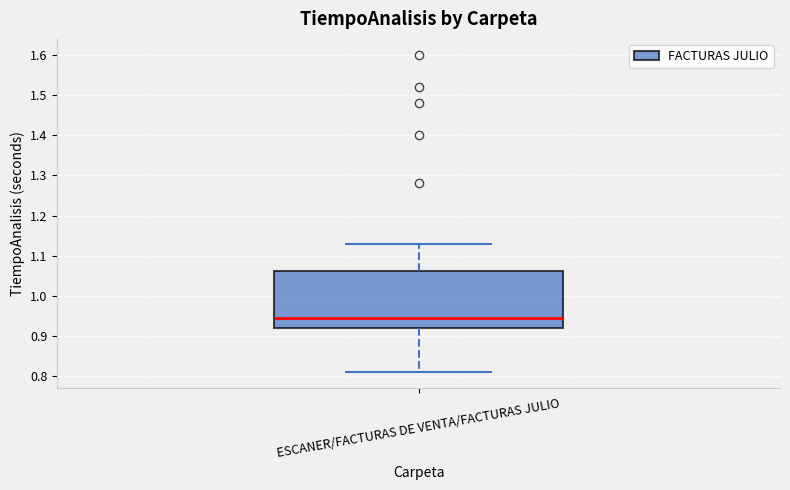

Where is the upper edge of the box for ESCANER/FACTURAS DE VENTA/FACTURAS JULIO on the y-axis? The values are not printed on the chart, so give them approximately, as read against the axis.

1.06